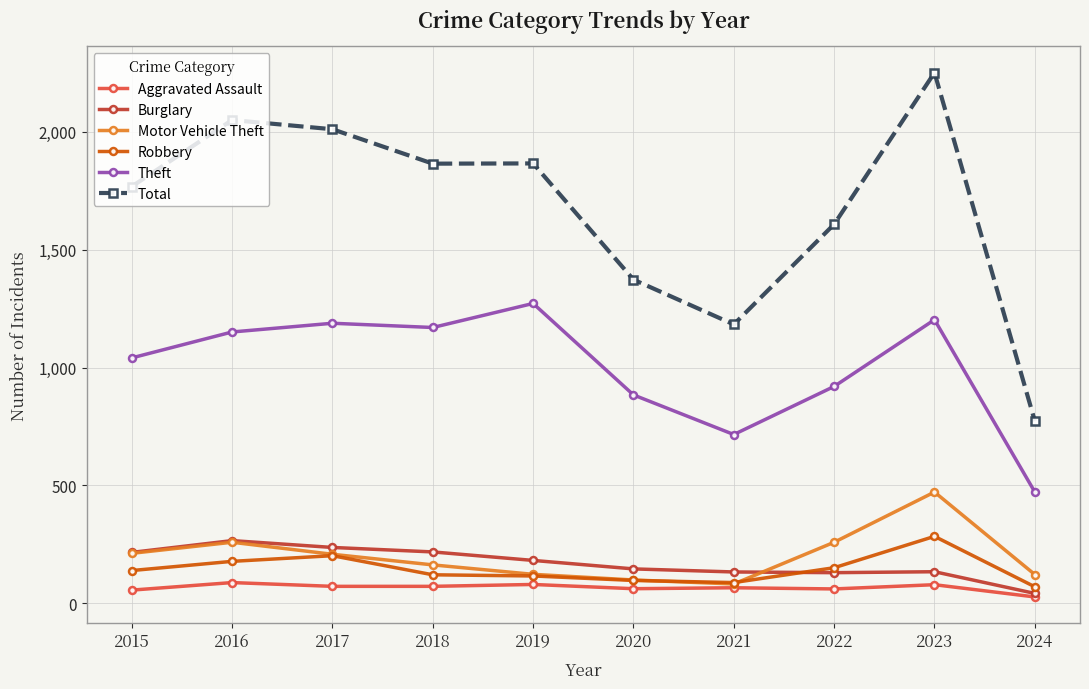

Is it true that Burglary equals 45 at 2020?

False